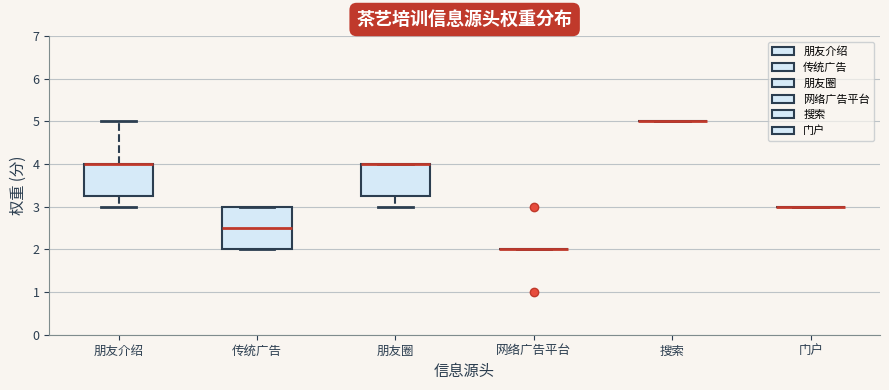

Reading left to right, transcribe this box plot: for each box, give where its median line is, the range the box spans, and where its two whiskers end, as read against the y-axis. The values are not printed on the chart, so give them approximately, as read against the axis.

朋友介绍: median 4.0 (drawn on the box's upper edge), box 3.3 to 4.0, whiskers 3.0 to 5.0
传统广告: median 2.5, box 2.0 to 3.0, whiskers 2.0 to 3.0
朋友圈: median 4.0 (drawn on the box's upper edge), box 3.3 to 4.0, whiskers 3.0 to 4.0
网络广告平台: box collapsed to a line at 2.0, whiskers 2.0 to 2.0
搜索: box collapsed to a line at 5.0, whiskers 5.0 to 5.0
门户: box collapsed to a line at 3.0, whiskers 3.0 to 3.0